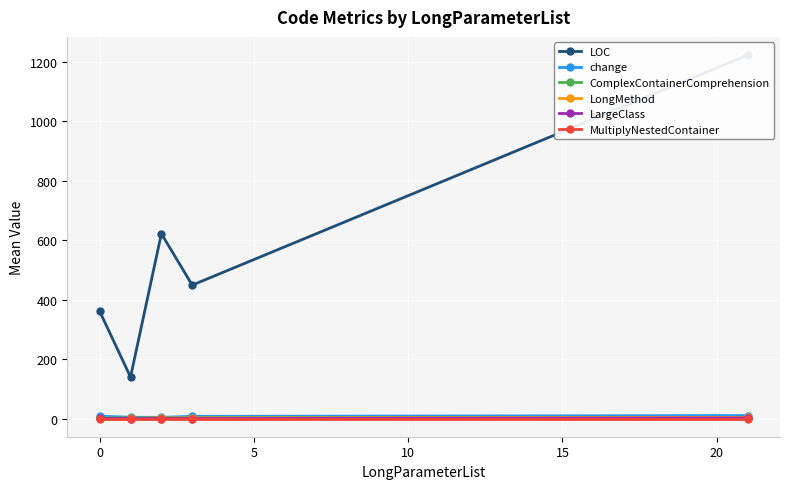

How many data points in LongMethod are above 2?

1